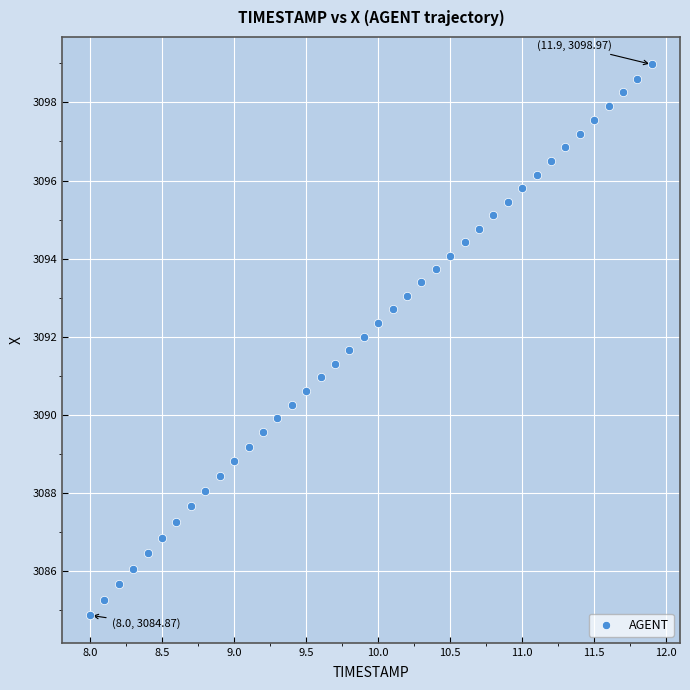

What is the range of X values (max minus min)?

3.9